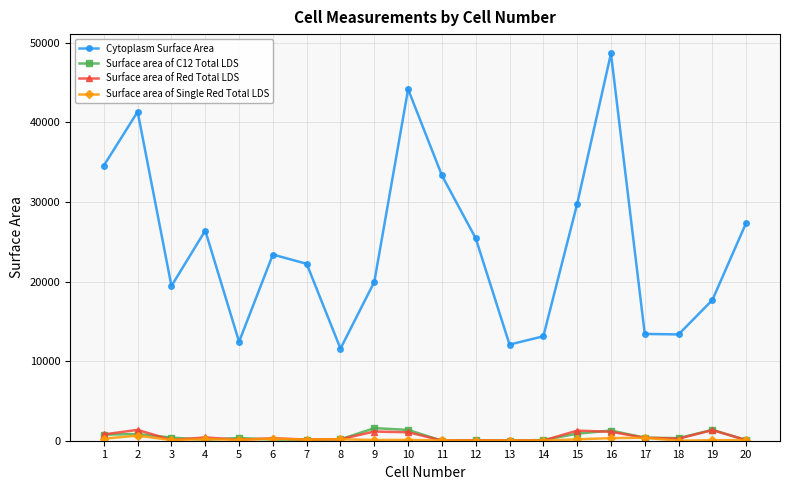

The value of Cytoplasm Surface Area at 1 is 11206. True or false?

False